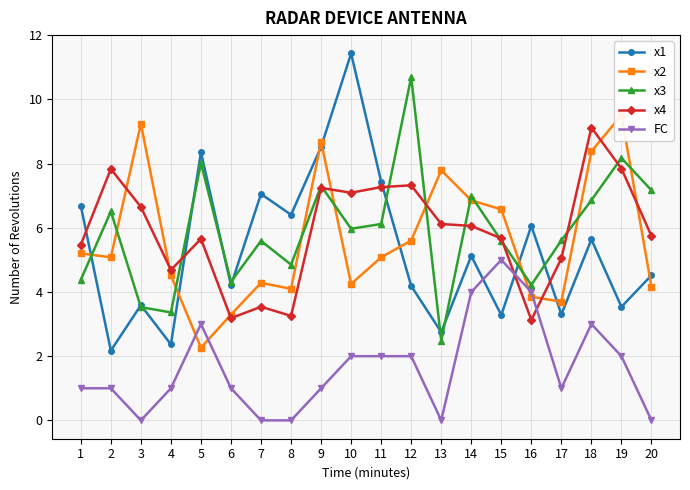

Rank the categories by x3 value from highest to lowest.

12, 19, 5, 9, 20, 14, 18, 2, 11, 10, 17, 15, 7, 8, 1, 6, 16, 3, 4, 13